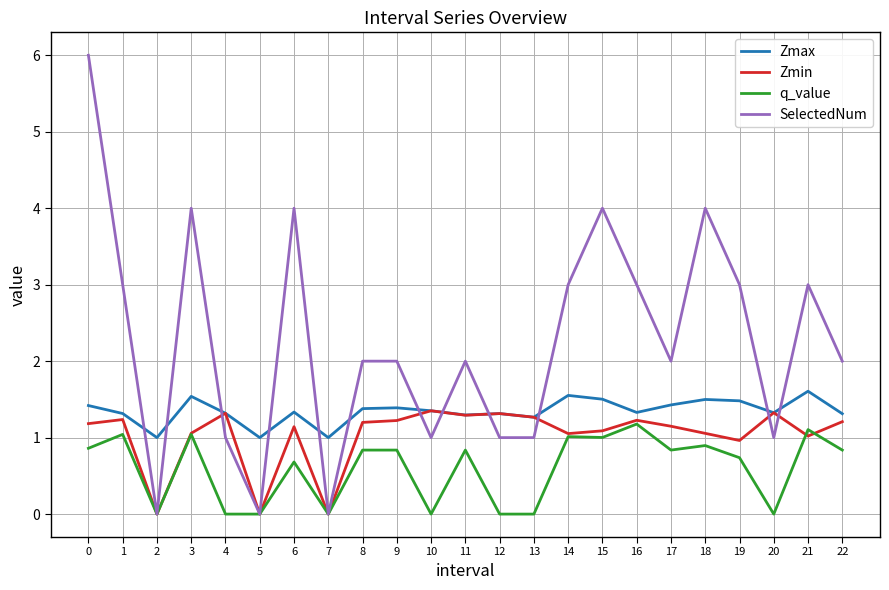

Which series has the widest spread of values?

SelectedNum